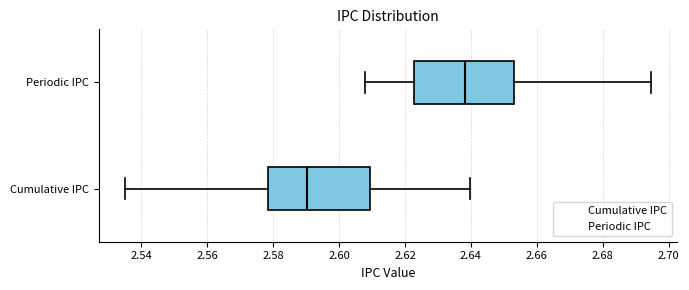

Which box has the furthest to the right median line?

Periodic IPC